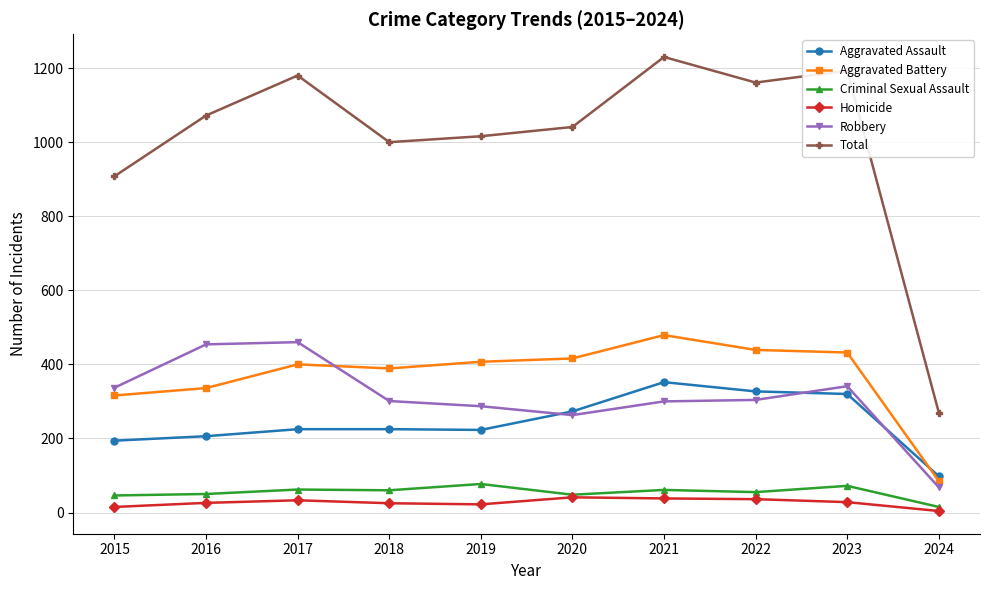

Is the value of Total at 2017 greater than the value of Aggravated Assault at 2019?

Yes